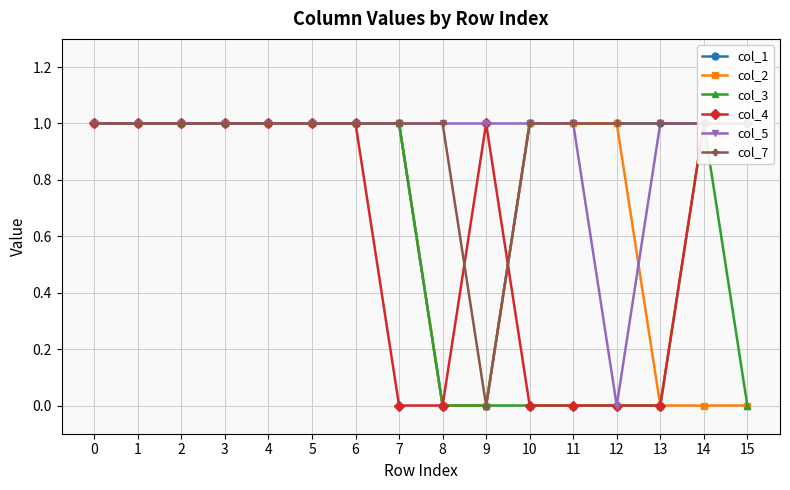

Is the value of col_5 at 7 greater than the value of col_1 at 3?

No